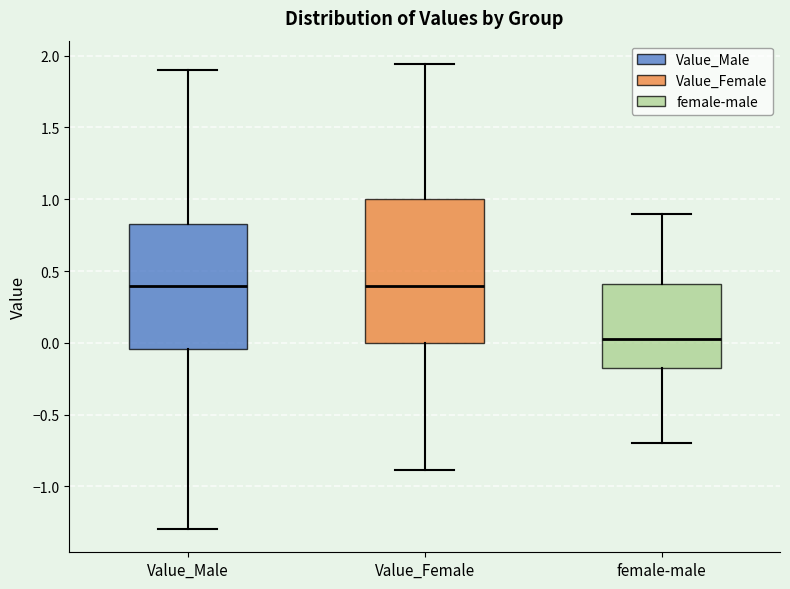

Reading left to right, transcribe this box plot: for each box, give where its median line is, the range the box spans, and where its two whiskers end, as read against the y-axis. The values are not printed on the chart, so give them approximately, as read against the axis.

Value_Male: median 0.40, box -0.05 to 0.85, whiskers -1.30 to 1.90
Value_Female: median 0.40, box 0.00 to 1.00, whiskers -0.90 to 1.95
female-male: median 0.05, box -0.20 to 0.40, whiskers -0.70 to 0.90